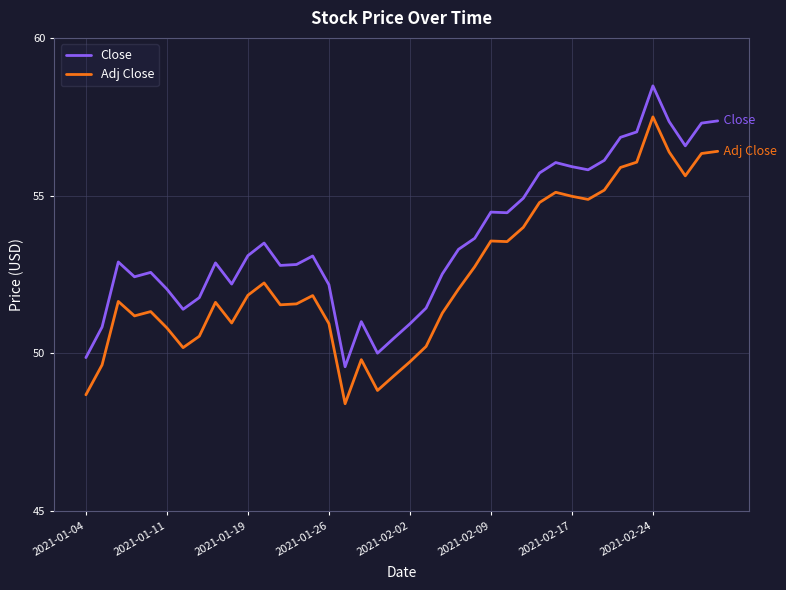

In Close, how many points are higher than both neighbors (excluding endpoints)?

9